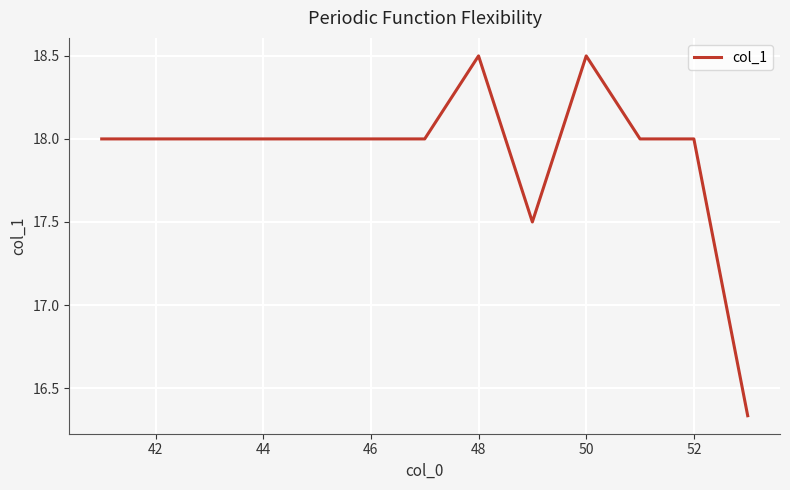

What is the maximum value shown in the chart?

18.5